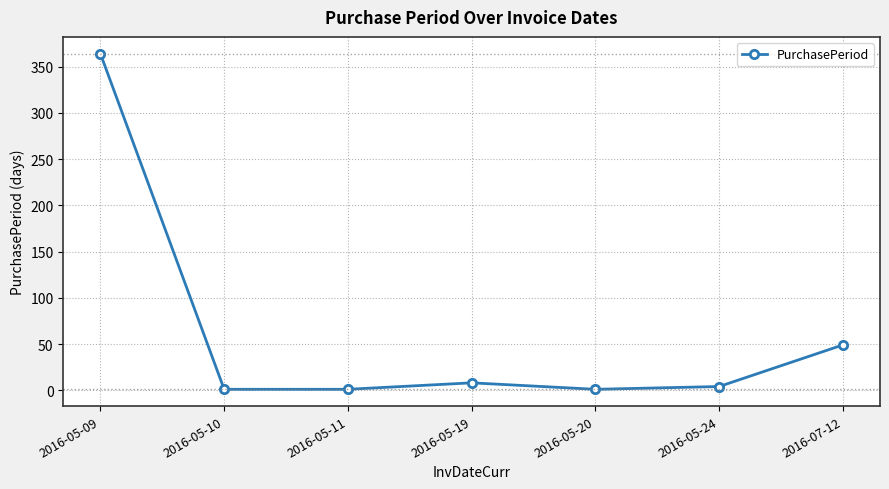

At which label is the value closest to 182?

2016-07-12